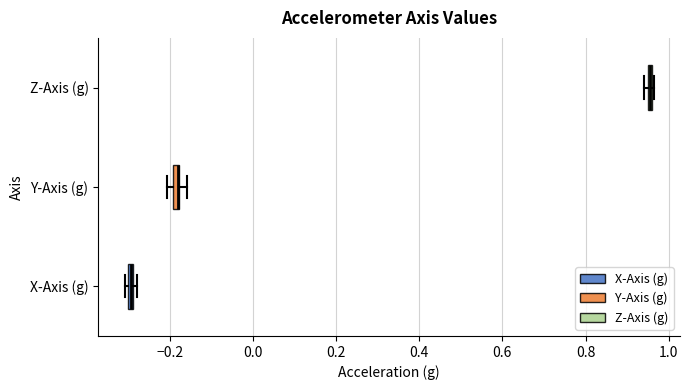

Where is the right edge of the box for Y-Axis (g) on the x-axis? The values are not printed on the chart, so give them approximately, as read against the axis.

-0.18